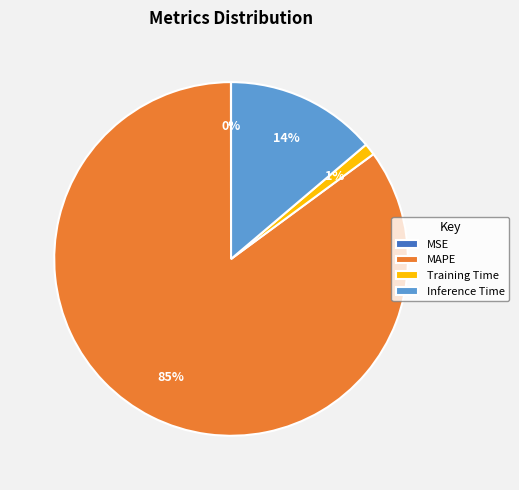

Is Inference Time the majority of the pie?

No